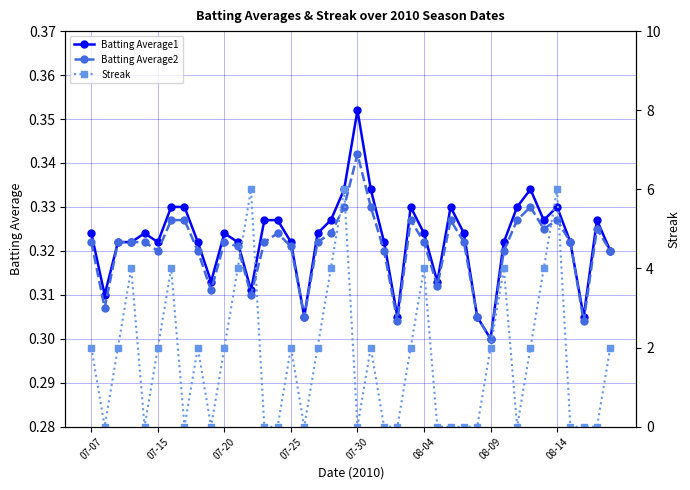

What is the average value of the Batting Average1 series?

0.3